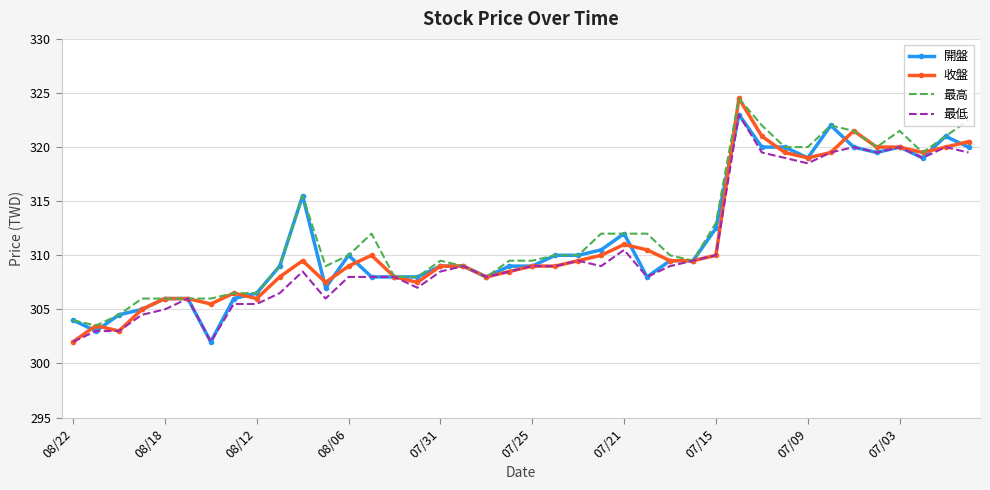

What is the maximum value shown in the chart?

324.5